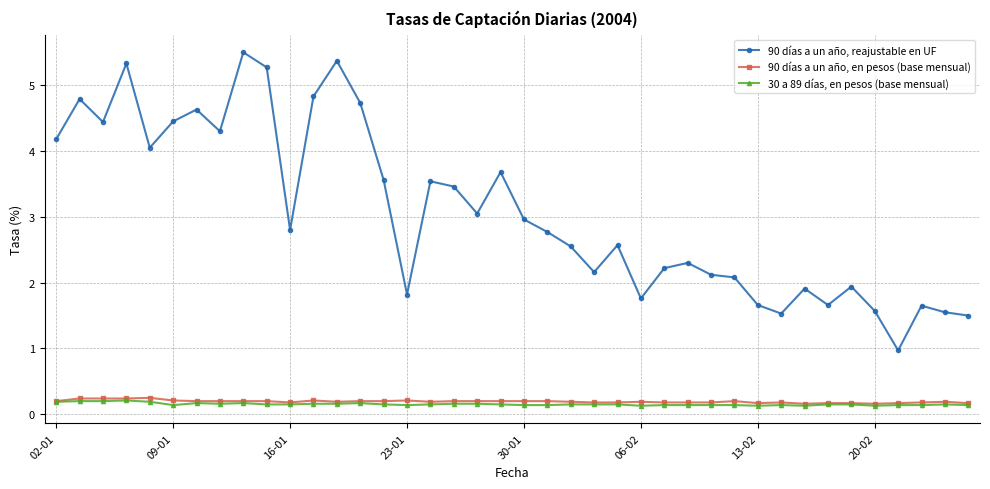

What is the minimum value for 90 días a un año, reajustable en UF?

1.0